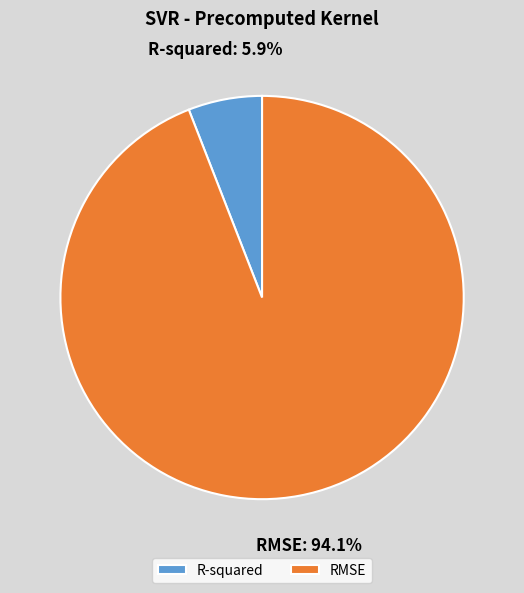

To the nearest percent, what is the combined percentage of R-squared and RMSE?

100%